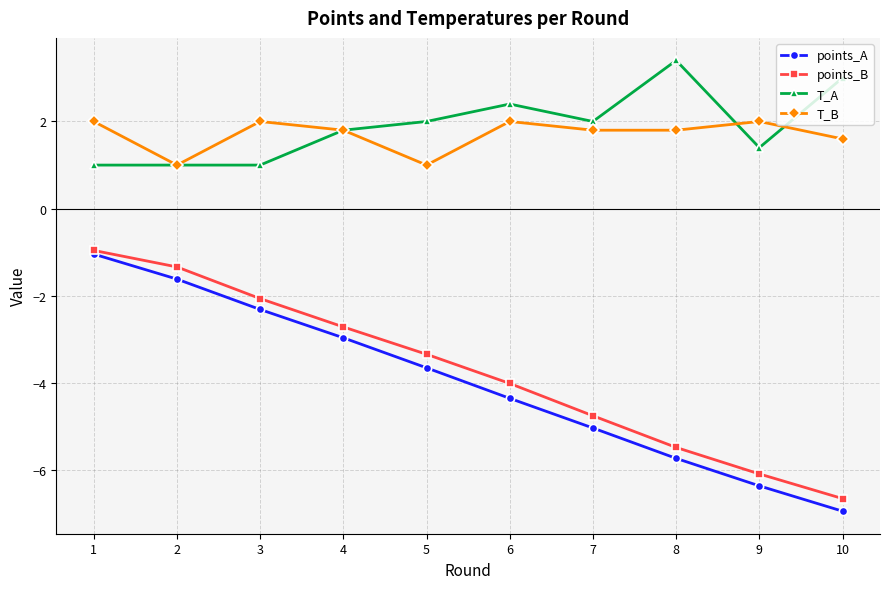

At how many categories does at least one series exceed -5?

10